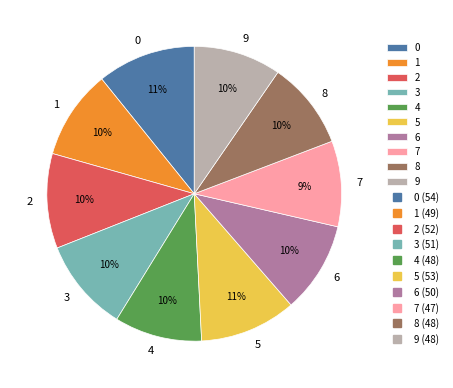

What percentage is the 4 slice, to the nearest percent?

10%